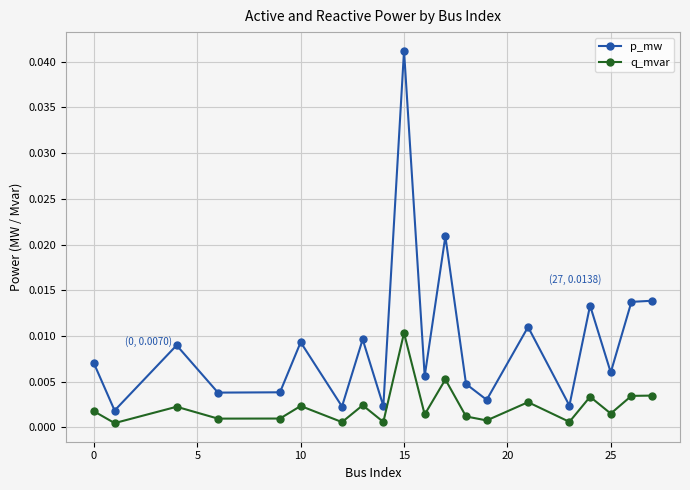

True or false: q_mvar has more than 2 points higher than both neighbors.

True